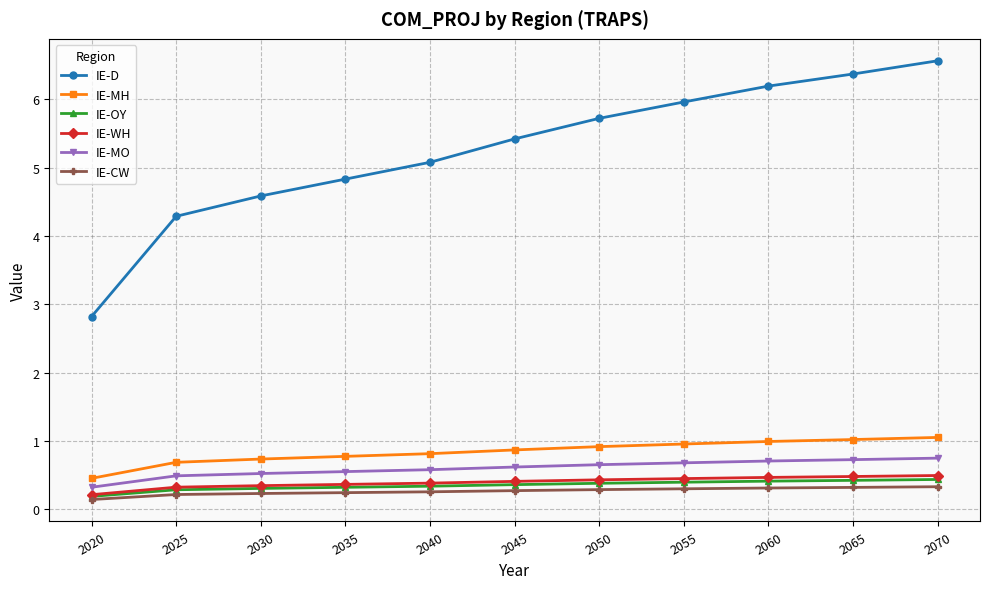

True or false: IE-OY and IE-D cross at least once.

False